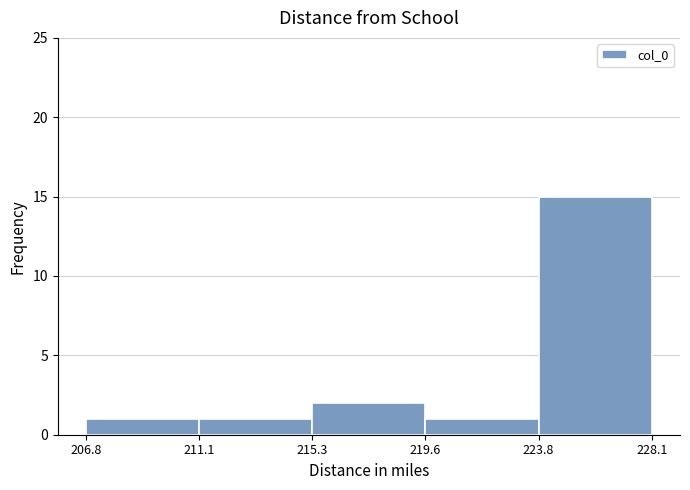

Reading left to right, list every bar in this chart as the range it spans on the x-axis followed by its height. The values are not printed on the chart, so give them approximately, as read against the axis.

206.8 to 211.1: 1
211.1 to 215.3: 1
215.3 to 219.6: 2
219.6 to 223.8: 1
223.8 to 228.1: 15